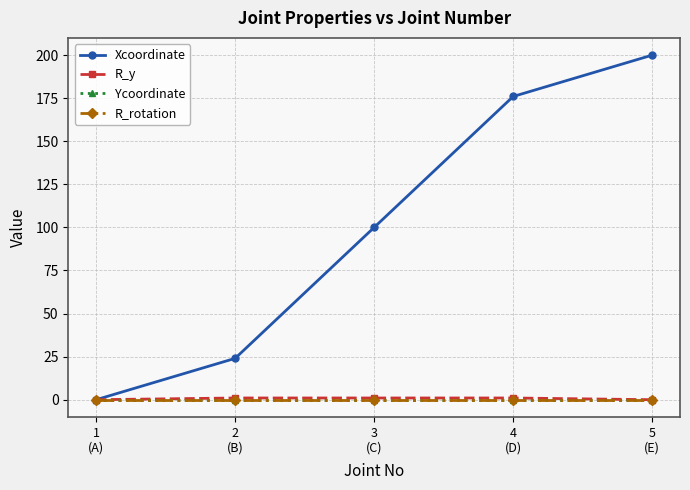

What position from the right is 1
(A)?

5